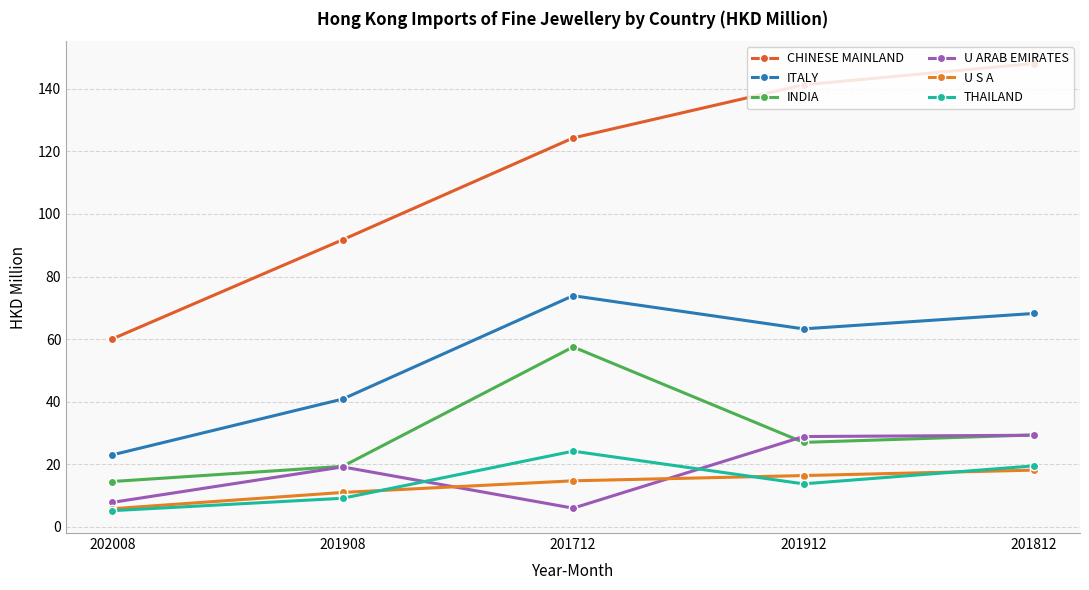

How many distinct data groups are displayed?

6